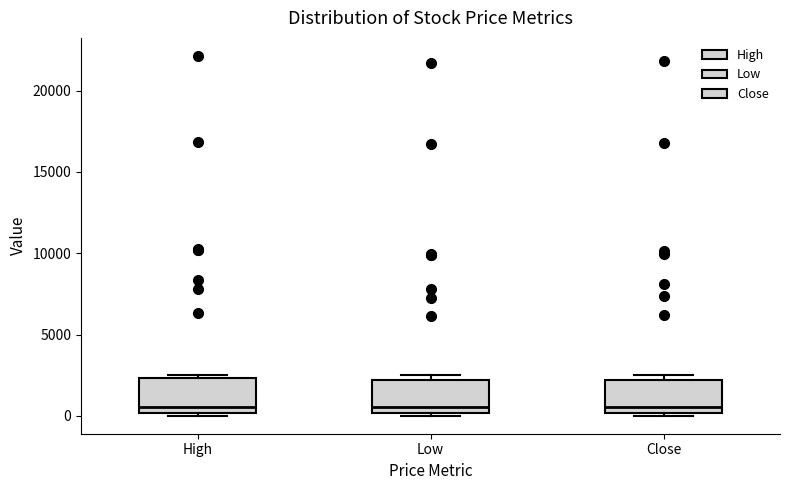

Reading left to right, transcribe this box plot: for each box, give where its median line is, the range the box spans, and where its two whiskers end, as read against the y-axis. The values are not printed on the chart, so give them approximately, as read against the axis.

High: median 500, box 0 to 2500, whiskers 0 (just below the box's lower edge) to 2500 (just above the box's upper edge)
Low: median 500, box 0 to 2000, whiskers 0 (just below the box's lower edge) to 2500
Close: median 500, box 0 to 2000, whiskers 0 (just below the box's lower edge) to 2500